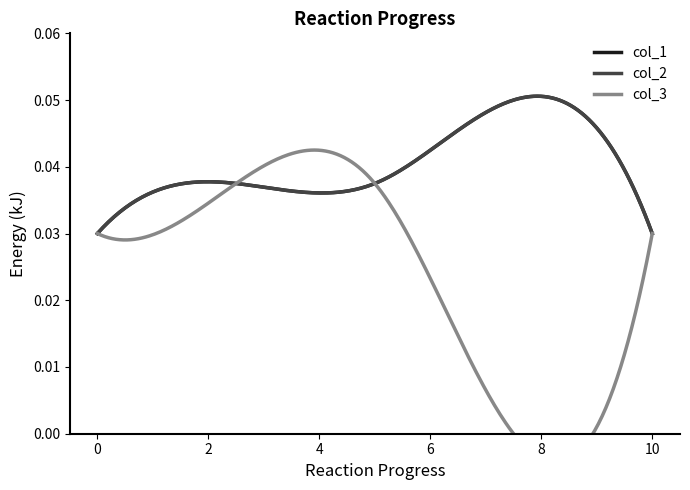

The col_1 series shows 0.0 at 0.0. True or false?

False